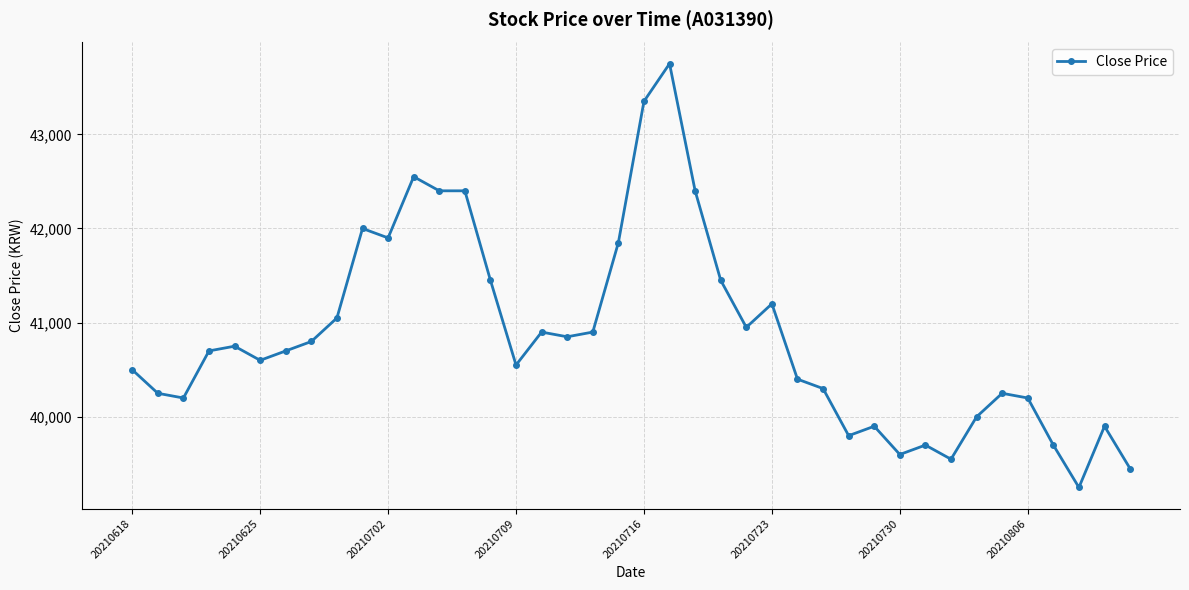

What is the smallest value displayed?

39250